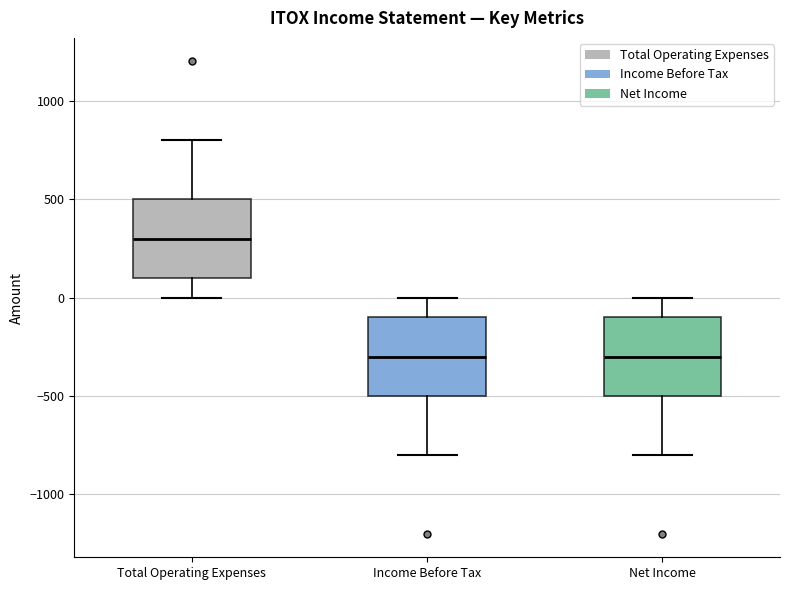

Where does the median line of the box for Income Before Tax sit on the y-axis? The values are not printed on the chart, so give them approximately, as read against the axis.

-300